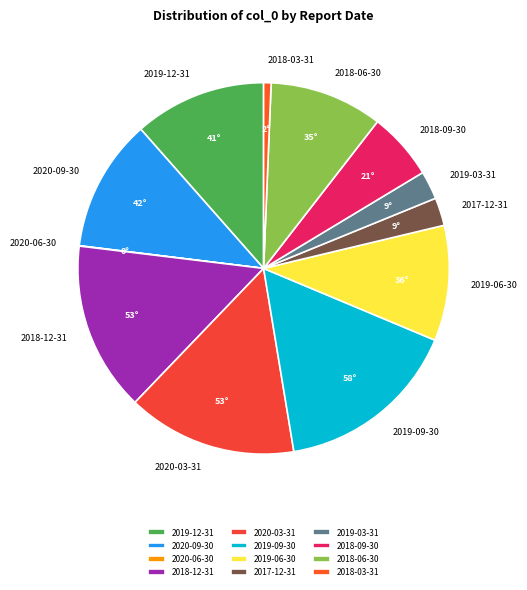

What is the ratio of the value at 2017-12-31 to the value at 2018-12-31?

0.2